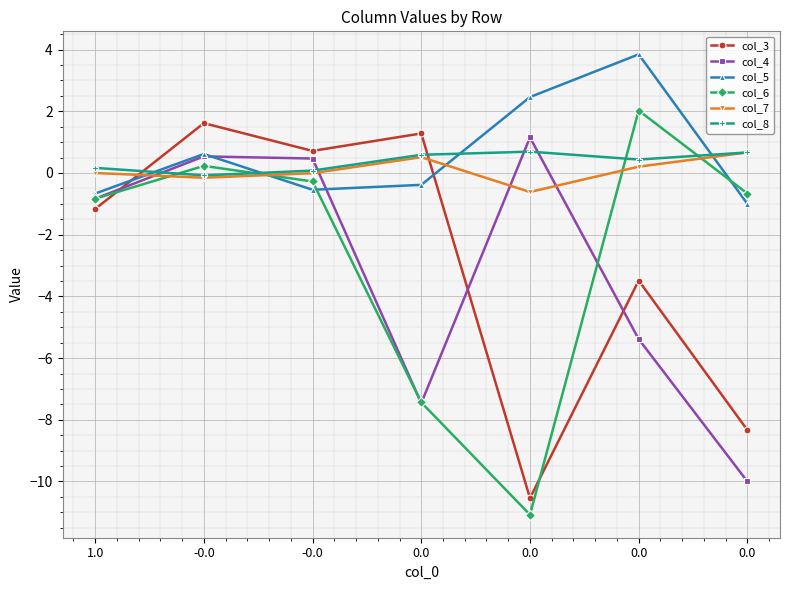

List the series in order of their peak value, lowest first.

col_7, col_8, col_4, col_3, col_6, col_5